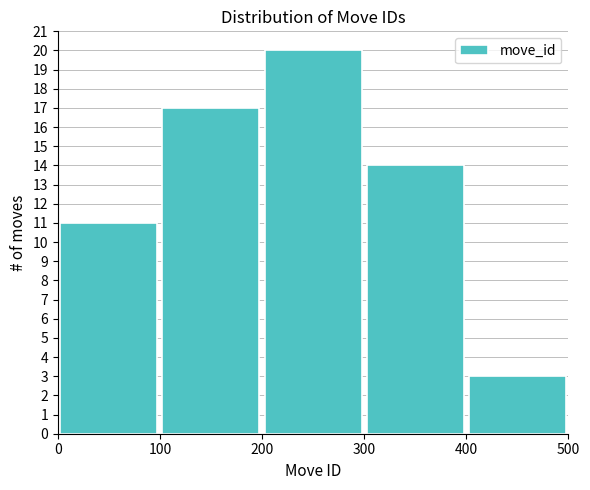

Reading left to right, transcribe this chart: for each bar, give the range it covers on the x-axis and its height. The values are not printed on the chart, so give them approximately, as read against the axis.

0 to 100: 11
100 to 200: 17
200 to 300: 20
300 to 400: 14
400 to 500: 3